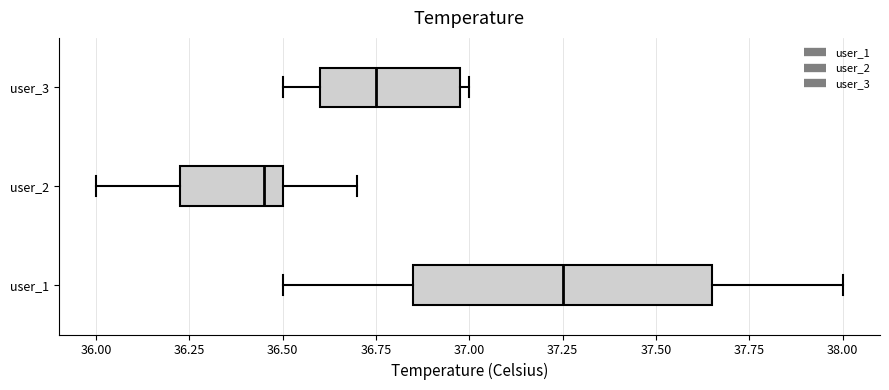

Reading bottom to top, transcribe this box plot: for each box, give where its median line is, the range the box spans, and where its two whiskers end, as read against the x-axis. The values are not printed on the chart, so give them approximately, as read against the axis.

user_1: median 37.25, box 36.85 to 37.65, whiskers 36.50 to 38.00
user_2: median 36.45, box 36.25 to 36.50, whiskers 36.00 to 36.70
user_3: median 36.75, box 36.60 to 37.00, whiskers 36.50 to 37.00 (just right of the box's right edge)